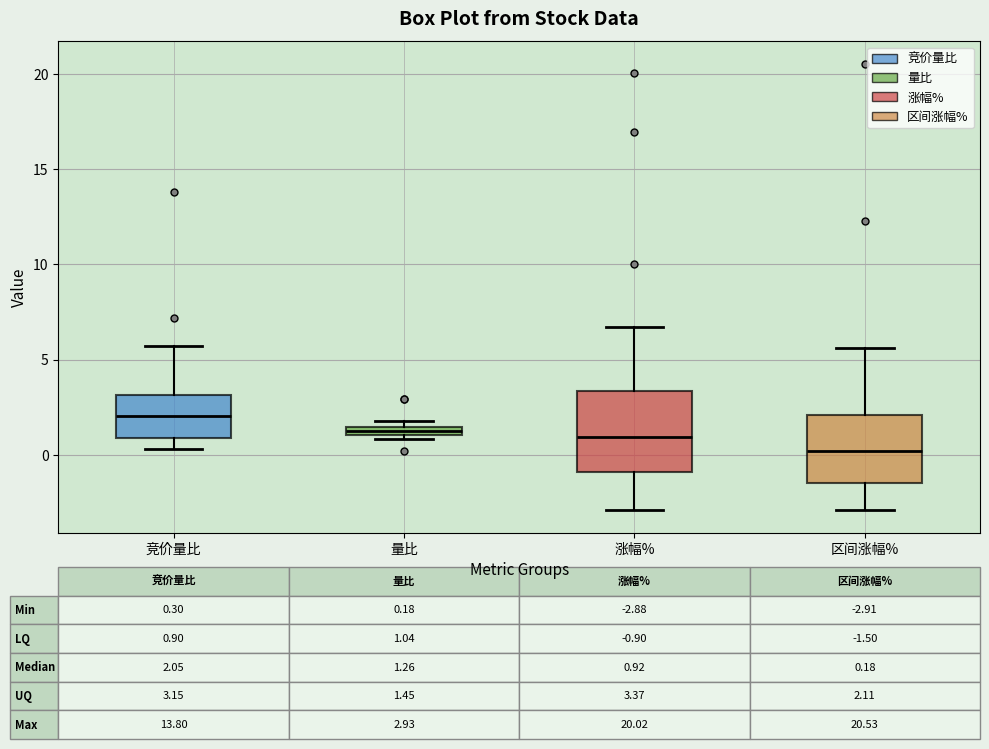

Comparing the boxes themselves (not the whiskers), which one is the tallest?

涨幅%